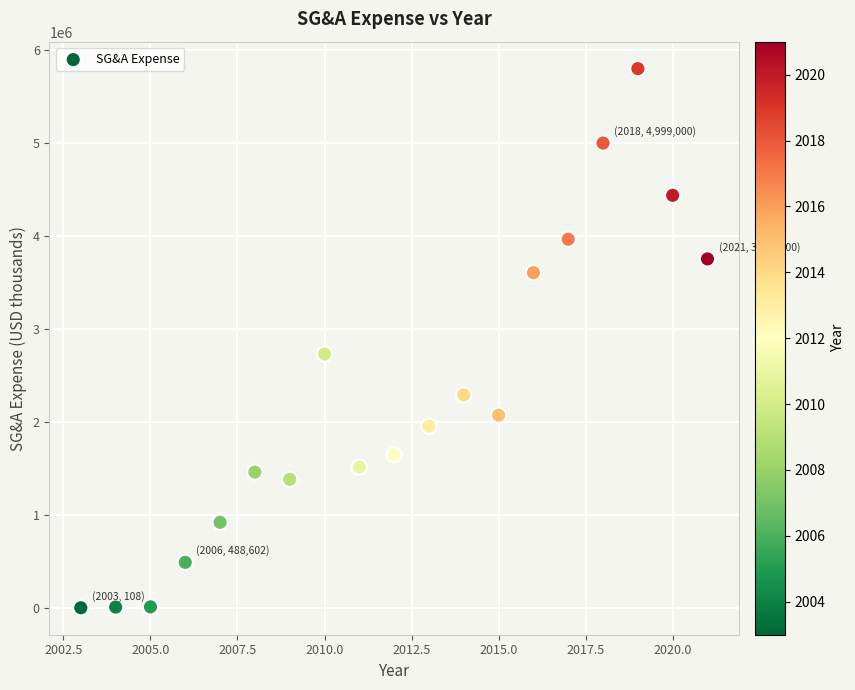

What is the range of Y values (max minus min)?

5799892